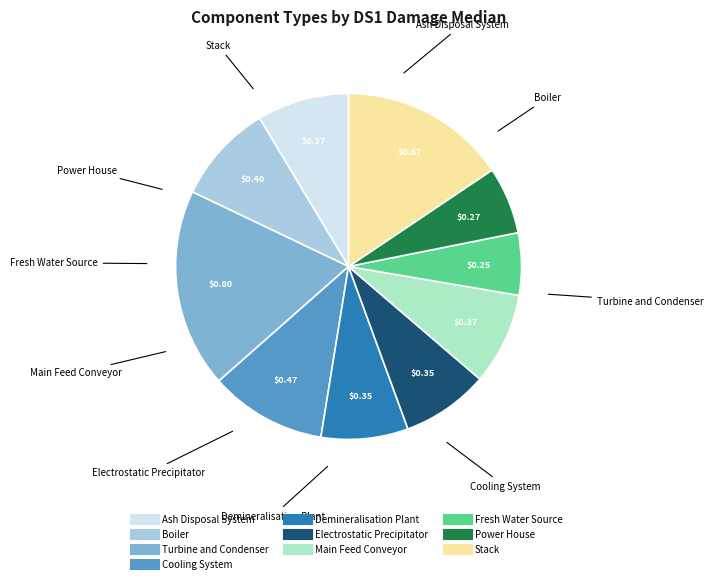

Which slice is the largest?

Turbine and Condenser